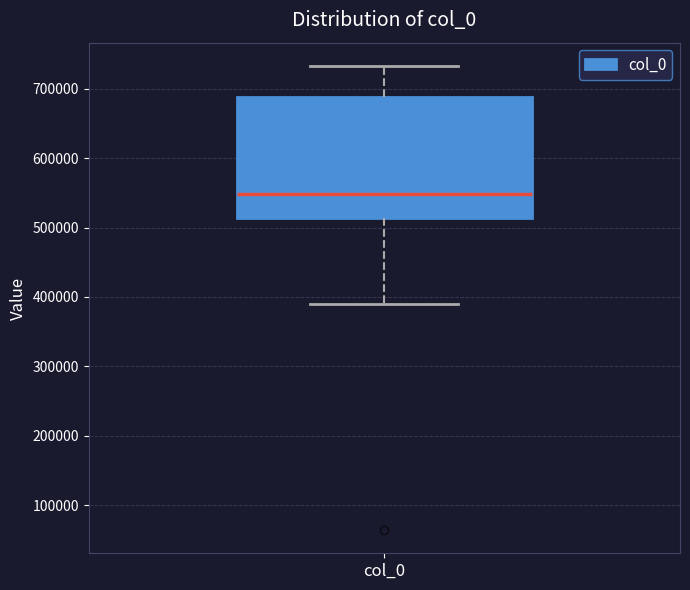

Where is the upper edge of the box for col_0 on the y-axis? The values are not printed on the chart, so give them approximately, as read against the axis.

690000